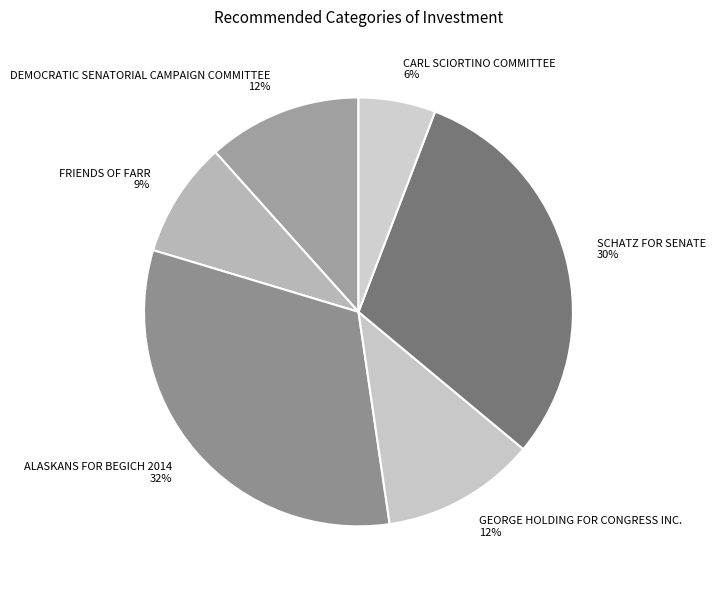

Which category has the biggest portion of the pie?

ALASKANS FOR BEGICH 2014